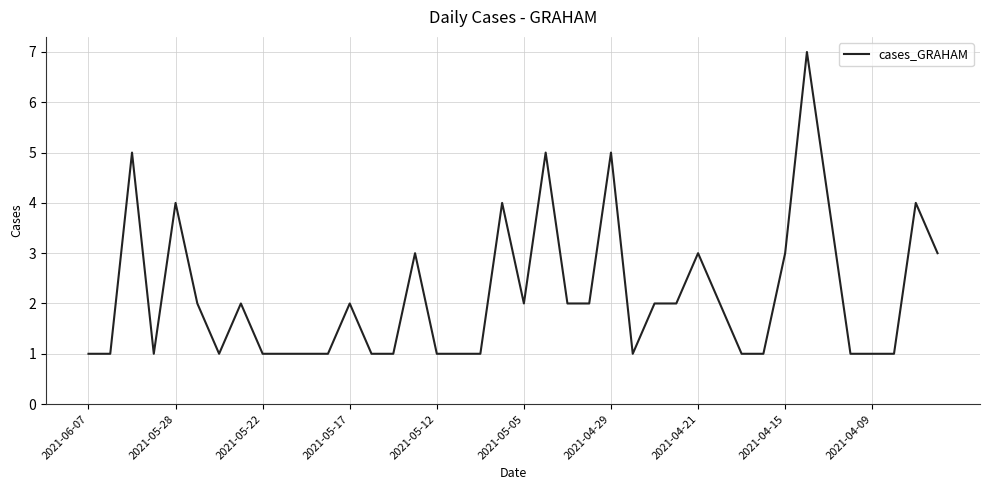

What is the difference between the maximum and minimum values?

6